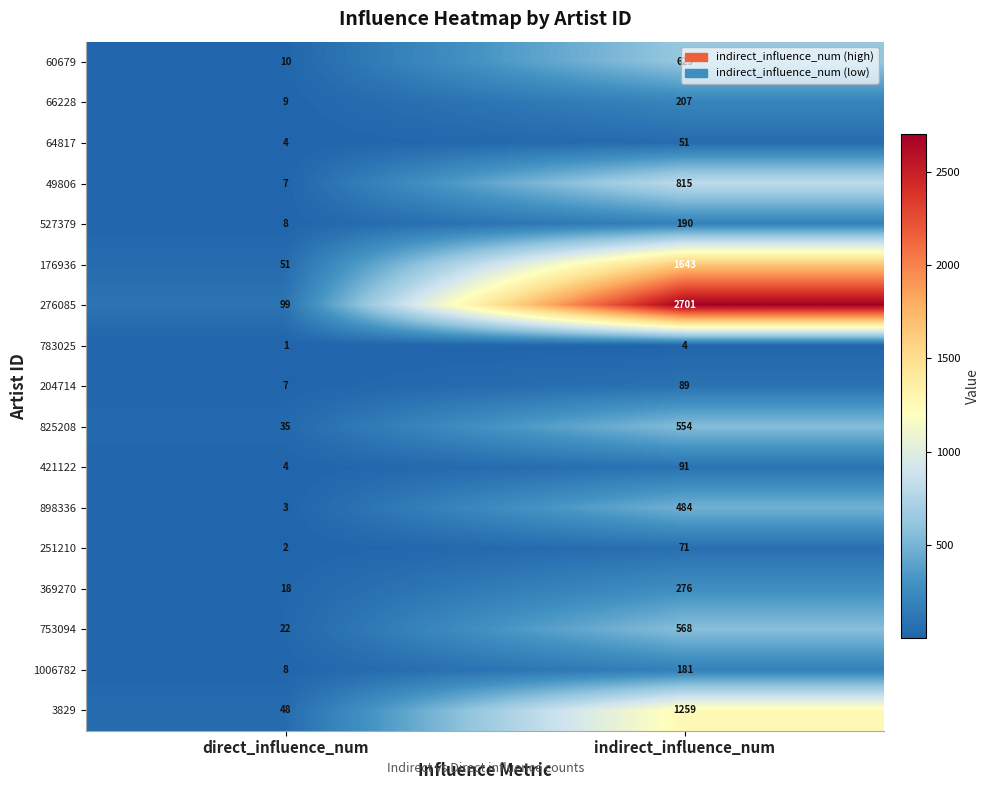

True or false: 276085 has a value of 2701 at indirect_influence_num.

True